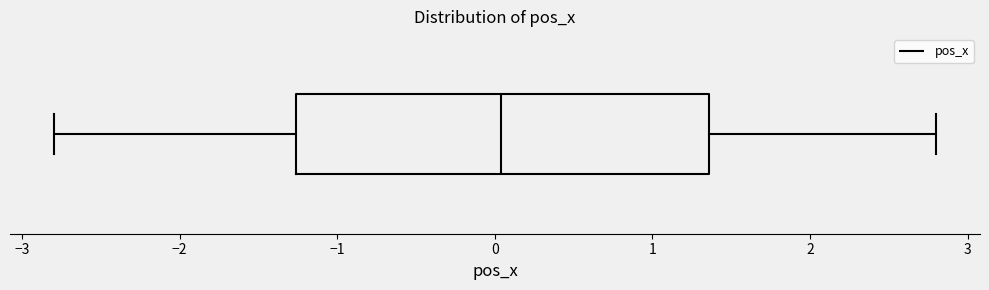

Read this box plot against the x-axis: the position of the median line, the range covered by the box, and the ends of both whiskers. The values are not printed on the chart, so give them approximately, as read against the axis.

median 0.0, box -1.3 to 1.4, whiskers -2.8 to 2.8